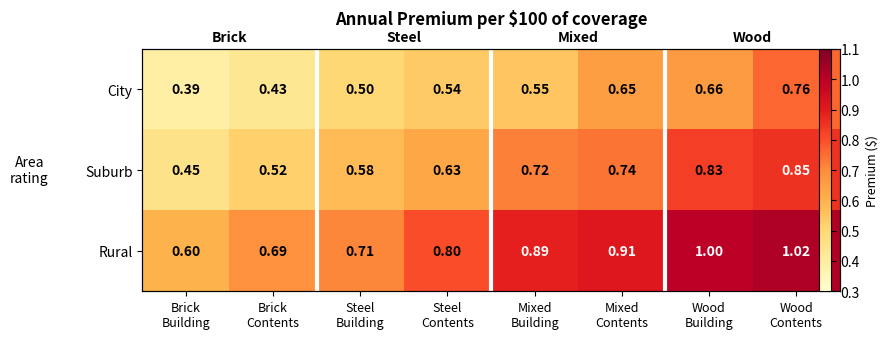

Count the Suburb values in the range 0 to 1.

8